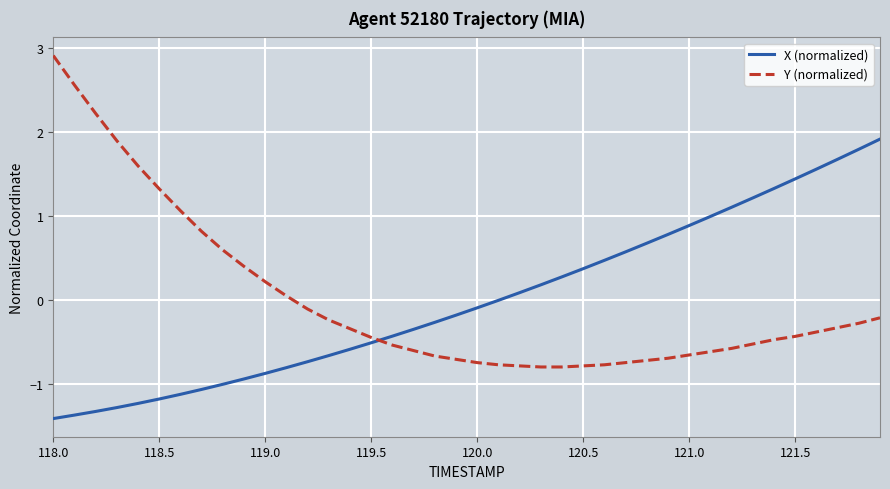

Which series ends up on top after the final intersection of X (normalized) and Y (normalized)?

X (normalized)